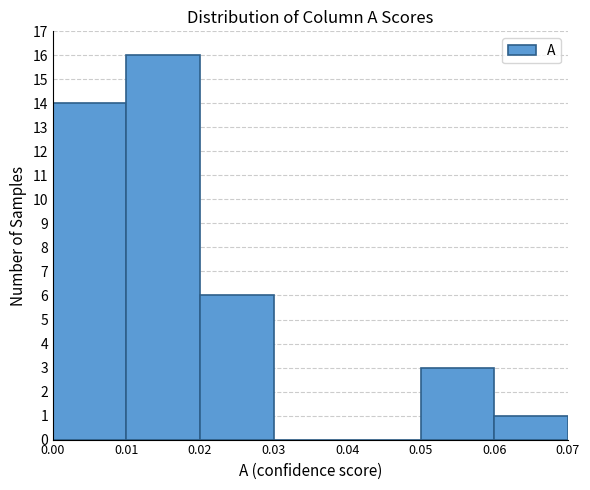

How tall is the bar that spans 0.06 to 0.07 on the x-axis? The values are not printed on the chart, so give them approximately, as read against the axis.

1